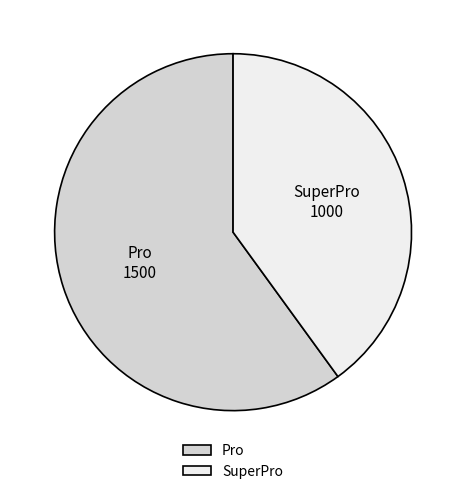

Count the number of slices in the pie.

2